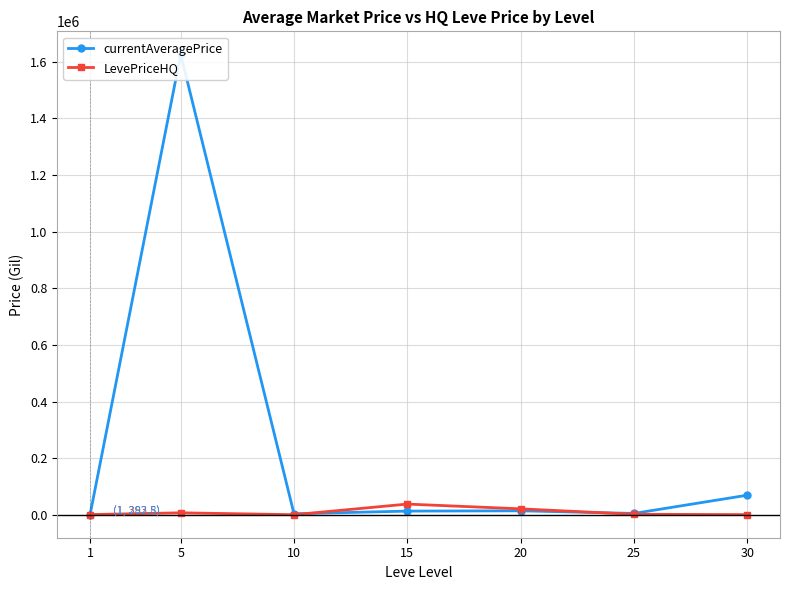

What is the maximum value shown in the chart?

1626669.4